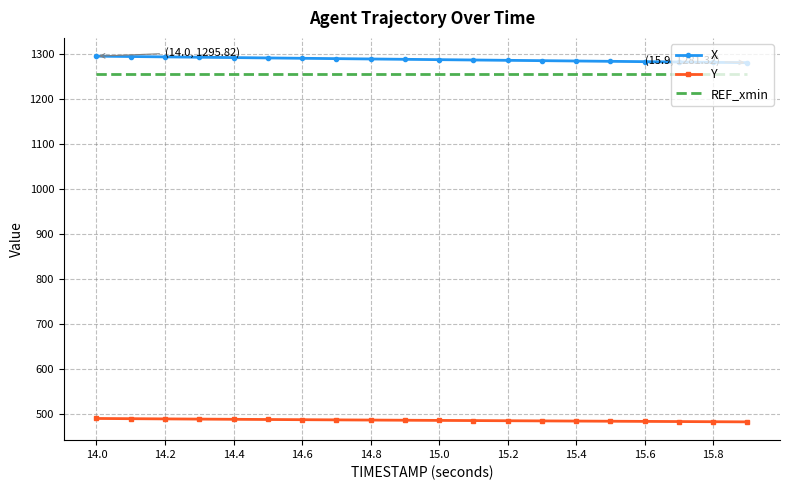

True or false: X and REF_xmin cross at least once.

False